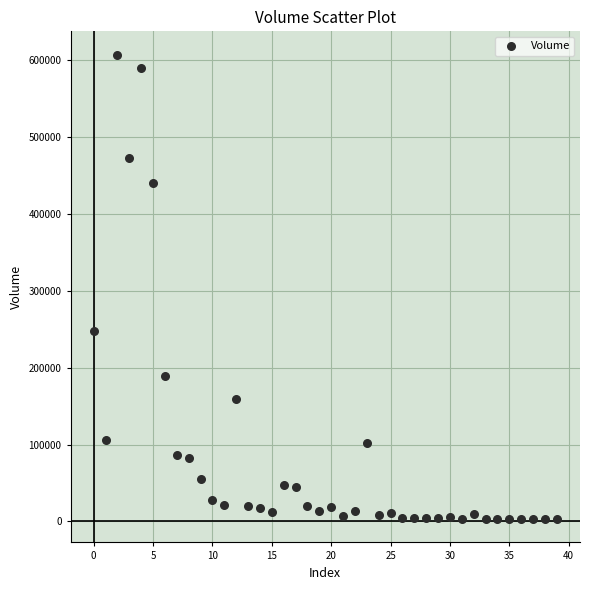

What Y value in the scatter plot is closest to 304803?

246843